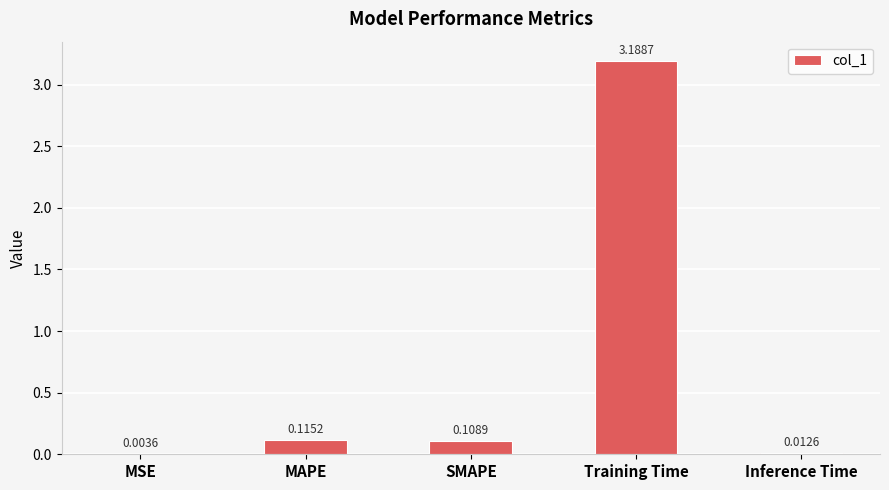

What is the change in value from MSE to SMAPE?

+0.1